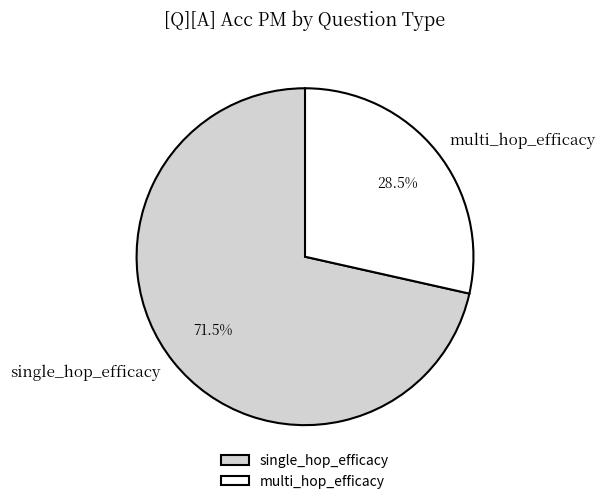

To the nearest percent, what is the average slice percentage?

50%